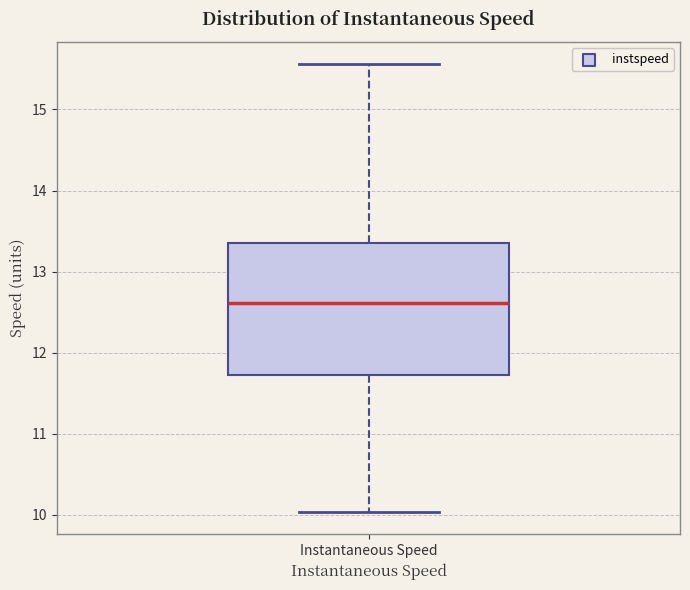

Where is the lower edge of the box for Instantaneous Speed on the y-axis? The values are not printed on the chart, so give them approximately, as read against the axis.

11.7